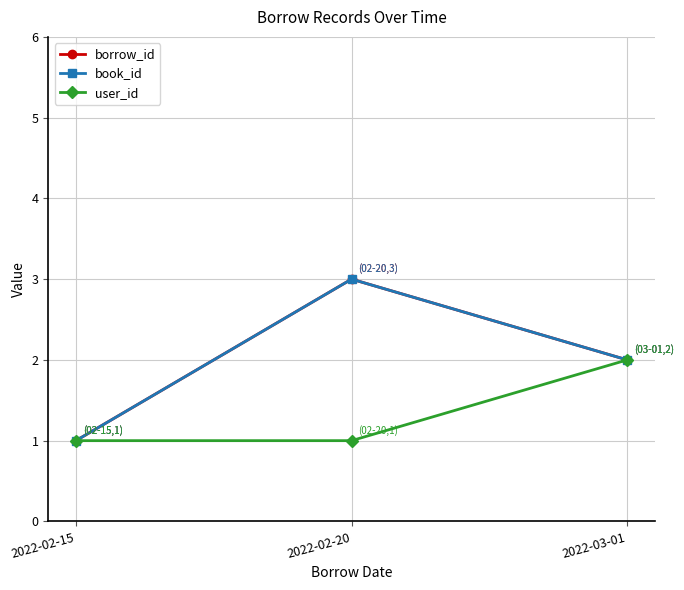

Does the chart have visible grid lines?

Yes